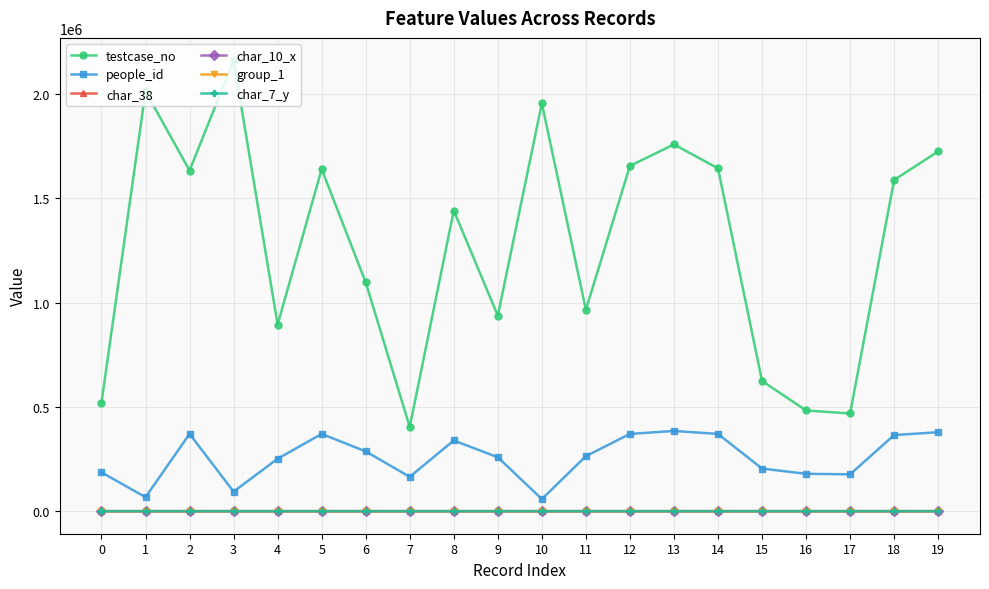

Which series has the widest spread of values?

testcase_no